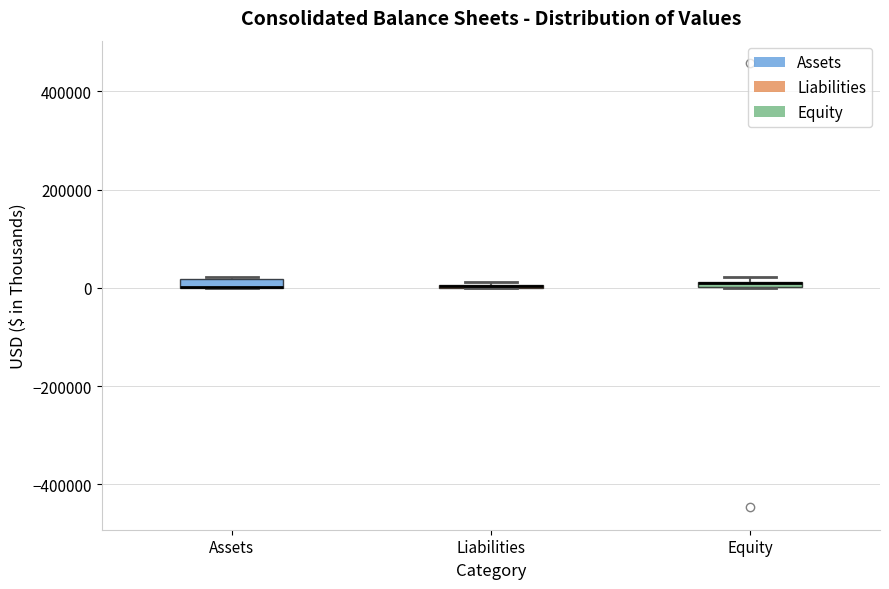

Where is the upper edge of the box for Equity on the y-axis? The values are not printed on the chart, so give them approximately, as read against the axis.

20000